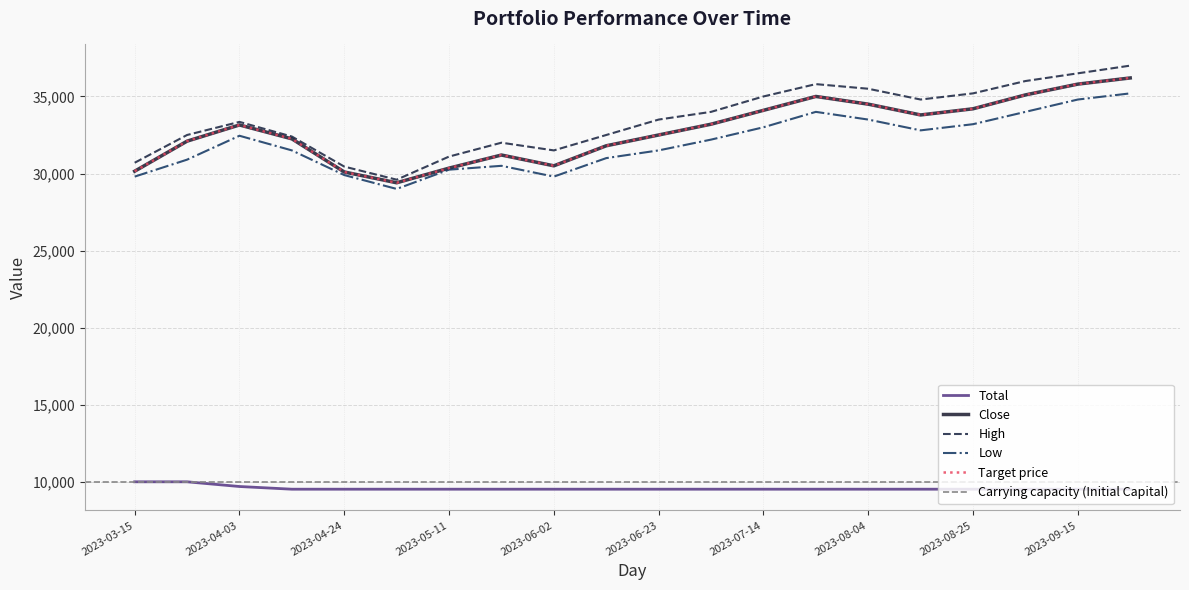

True or false: Close has more than 0 interior local peaks.

True